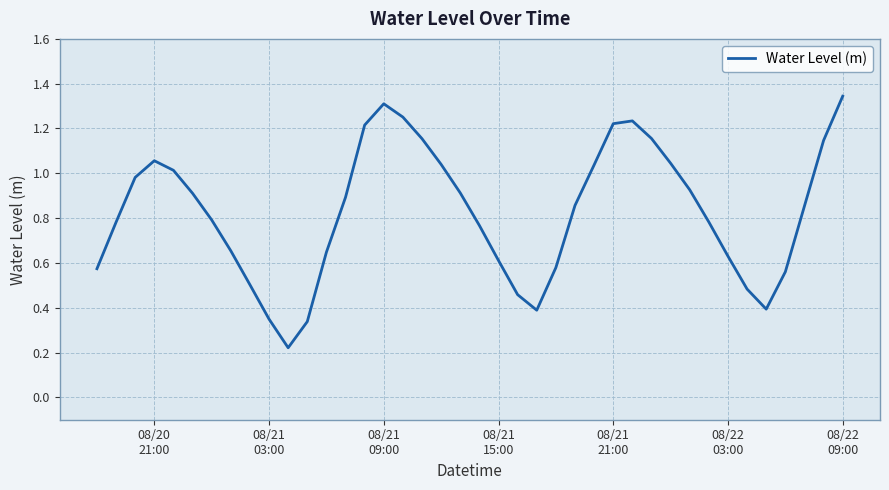

Does the chart display data point markers on the line(s)?

No